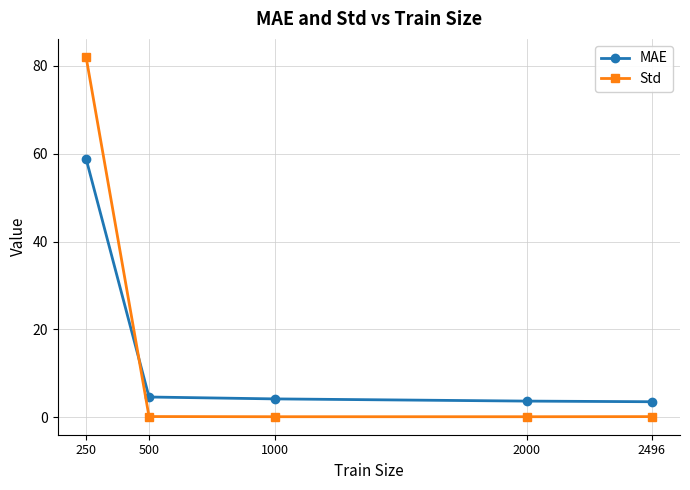

What is the value of the Std point at the 1st from the left?

82.0